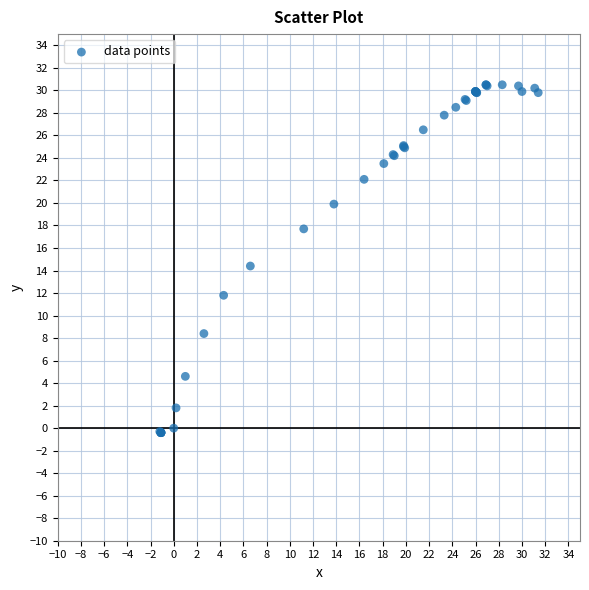

What Y value in the scatter plot is closest to 15?

14.4